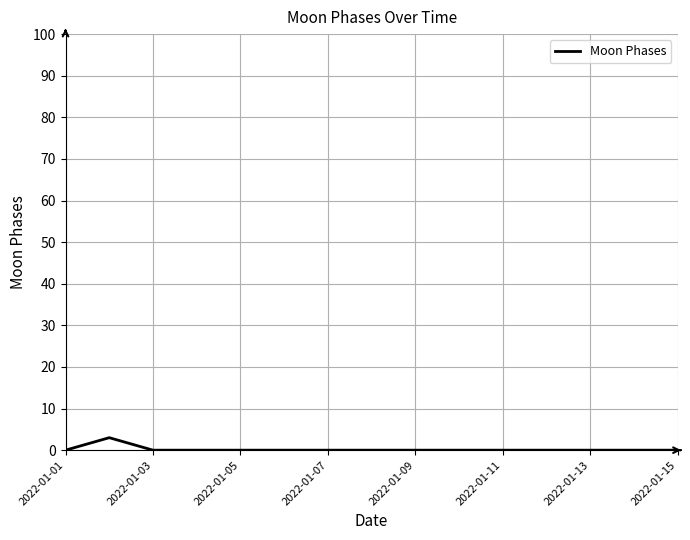

What is the greatest value displayed?

3